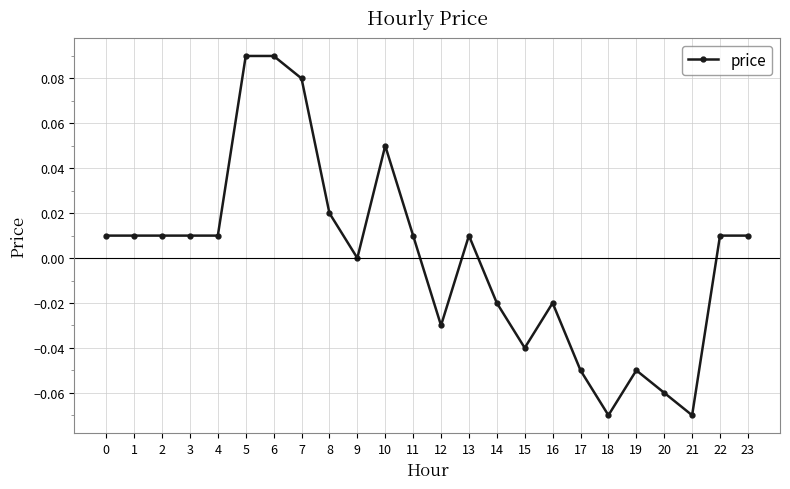

True or false: the data has more than 0 interior local peaks.

True